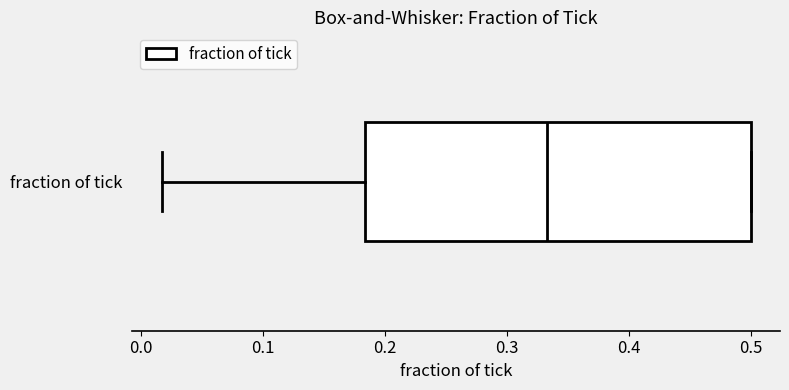

Read this box plot against the x-axis: the position of the median line, the range covered by the box, and the ends of both whiskers. The values are not printed on the chart, so give them approximately, as read against the axis.

median 0.33, box 0.18 to 0.50, whiskers 0.02 to 0.50